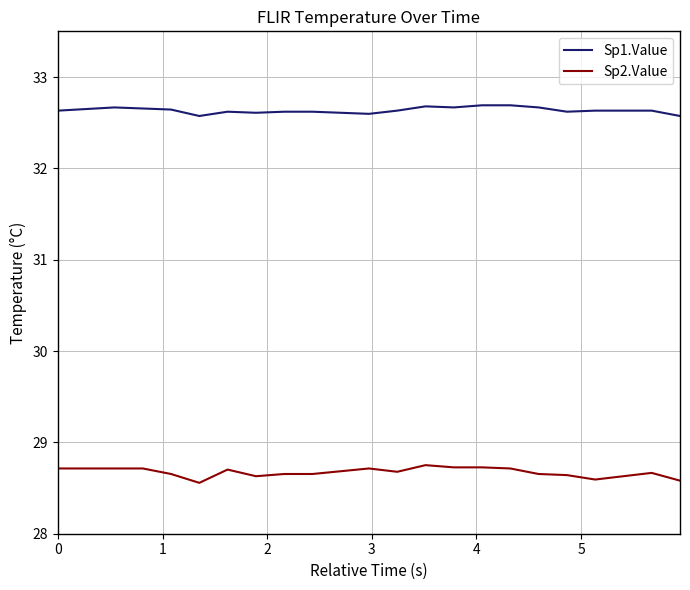

List the series in order of their overall mean, highest first.

Sp1.Value, Sp2.Value